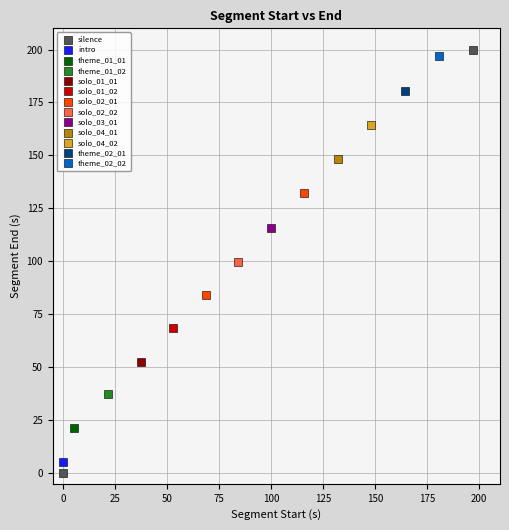

Which series contains the lowest Y value?

silence